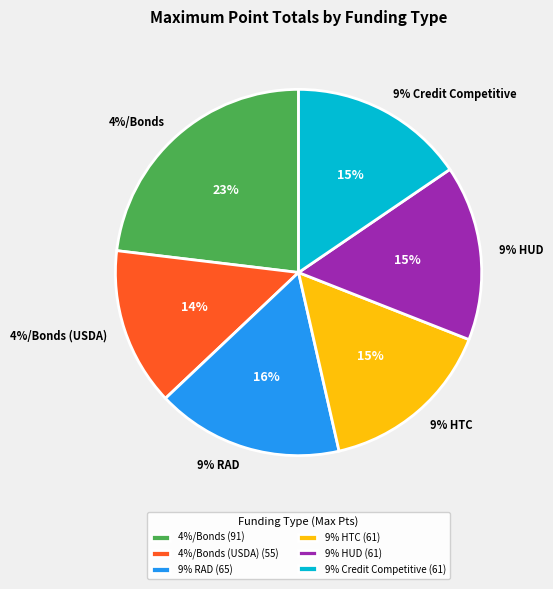

Rank the categories by value from lowest to highest.

4%/Bonds (USDA), 9% HTC, 9% HUD, 9% Credit Competitive, 9% RAD, 4%/Bonds